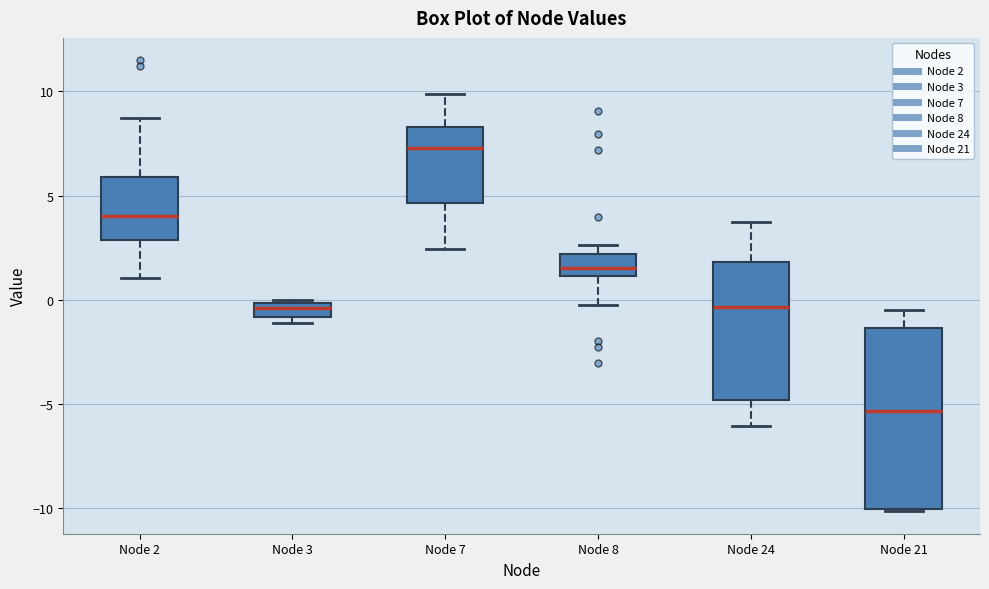

Which box's median line is the highest?

Node 7